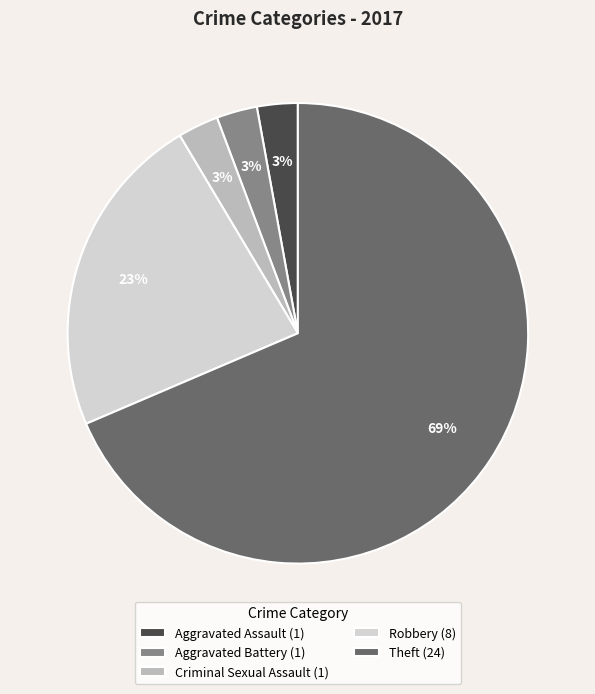

What is the largest slice in the pie chart?

Theft (24)